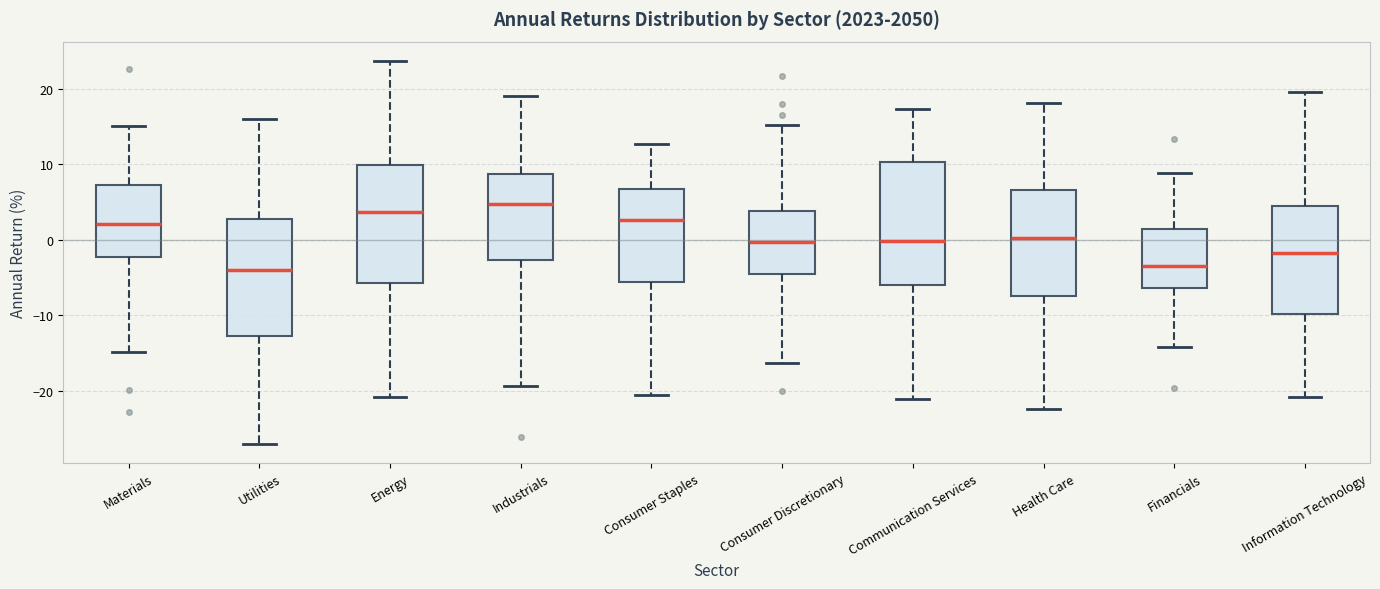

Reading left to right, read every box against the y-axis: the position of its median line, the range the box covers, and the ends of its whiskers. The values are not printed on the chart, so give them approximately, as read against the axis.

Materials: median 2, box -2 to 7, whiskers -15 to 15
Utilities: median -4, box -13 to 3, whiskers -27 to 16
Energy: median 4, box -6 to 10, whiskers -21 to 24
Industrials: median 5, box -3 to 9, whiskers -19 to 19
Consumer Staples: median 3, box -6 to 7, whiskers -21 to 13
Consumer Discretionary: median 0, box -4 to 4, whiskers -16 to 15
Communication Services: median 0, box -6 to 10, whiskers -21 to 17
Health Care: median 0, box -7 to 7, whiskers -22 to 18
Financials: median -3, box -6 to 1, whiskers -14 to 9
Information Technology: median -2, box -10 to 4, whiskers -21 to 20